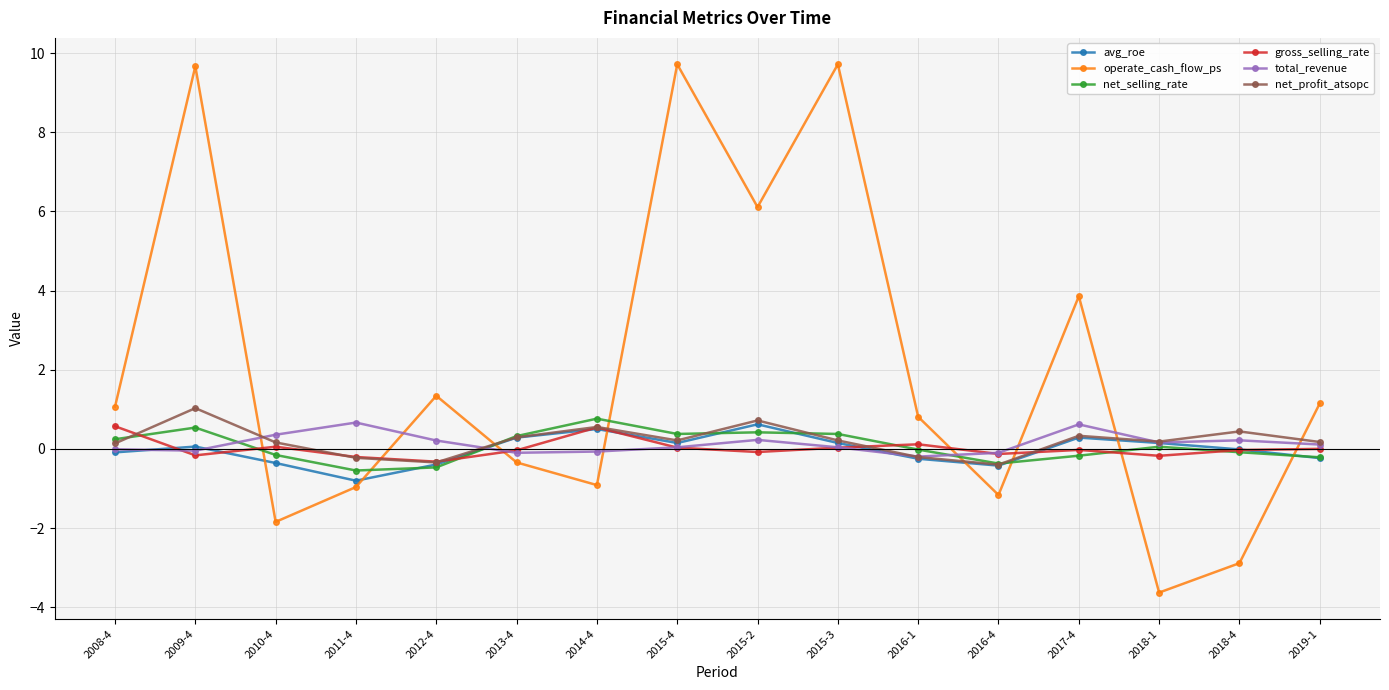

What is the label of the 11th point from the right?

2013-4